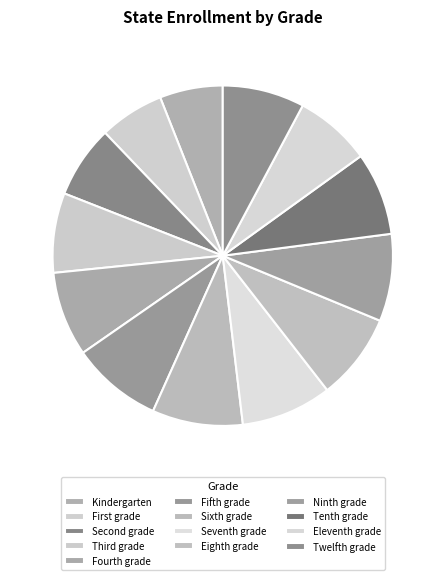

How many segments does this pie chart have?

13